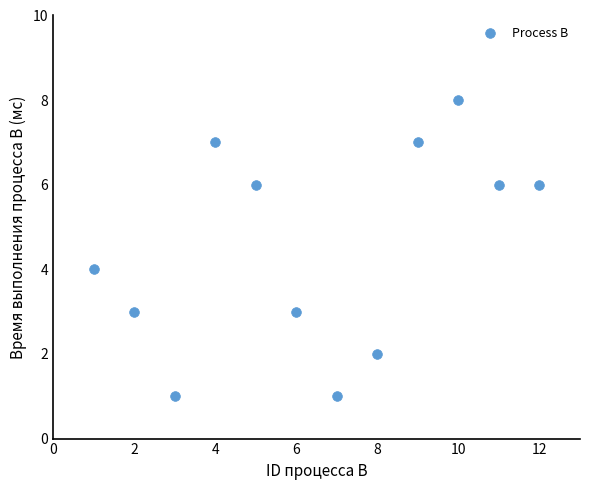

What is the range of Y values (max minus min)?

7